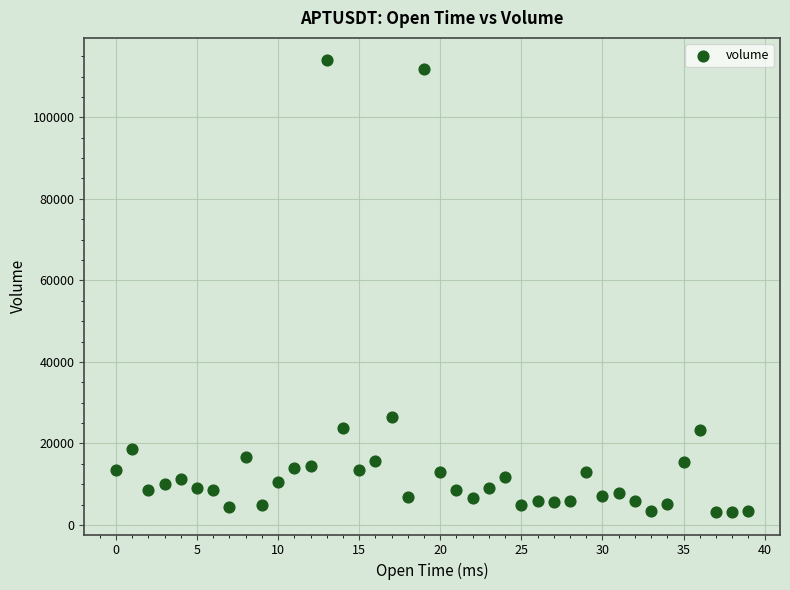

What Y value in the scatter plot is closest to 58580?

26583.9